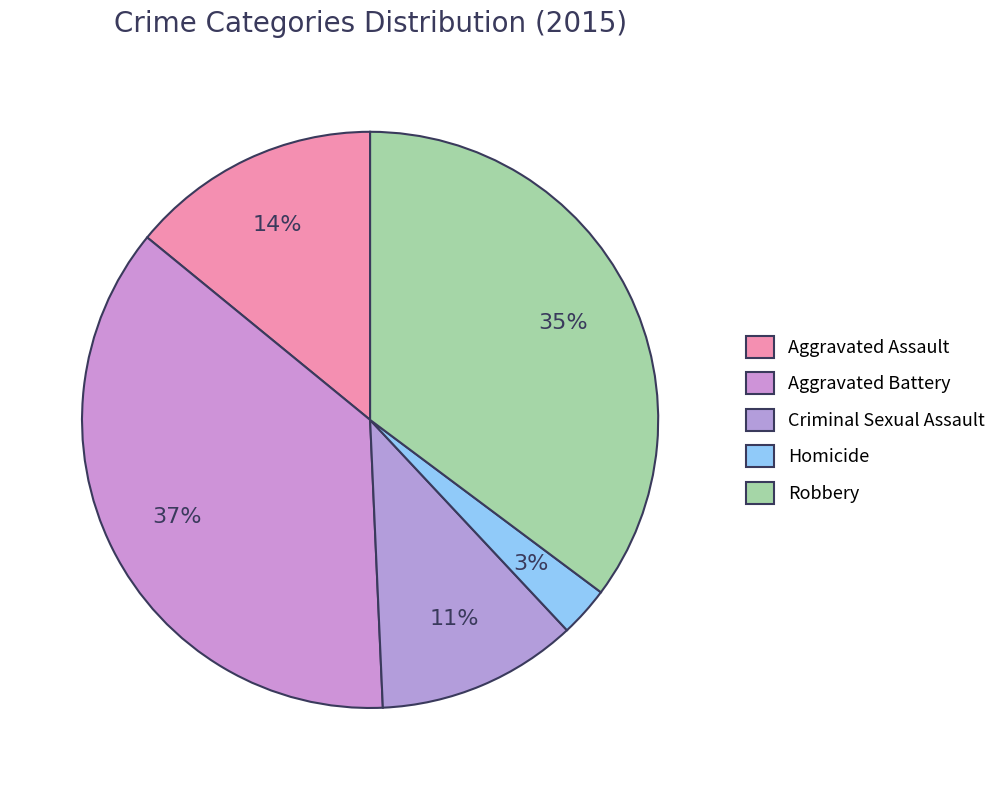

Count the number of slices in the pie.

5